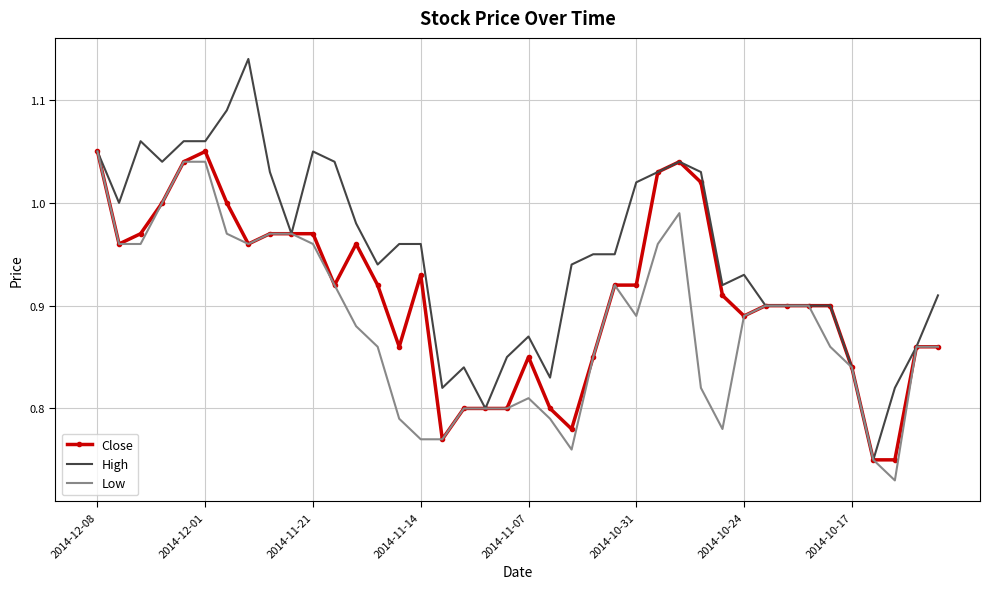

Which series has the largest range (max minus min)?

High